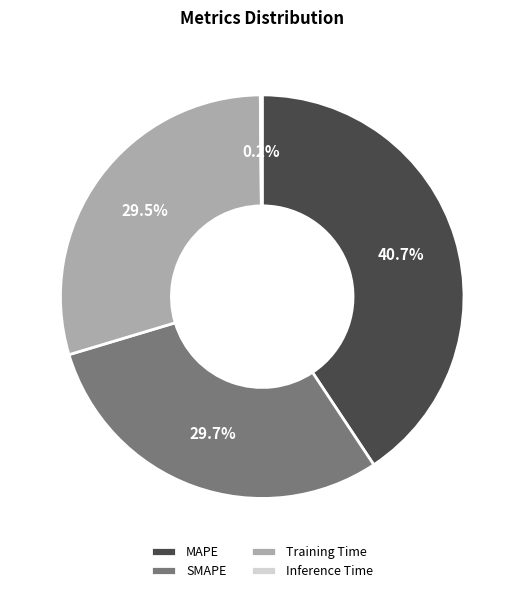

Does Training Time represent more than half of the total?

No